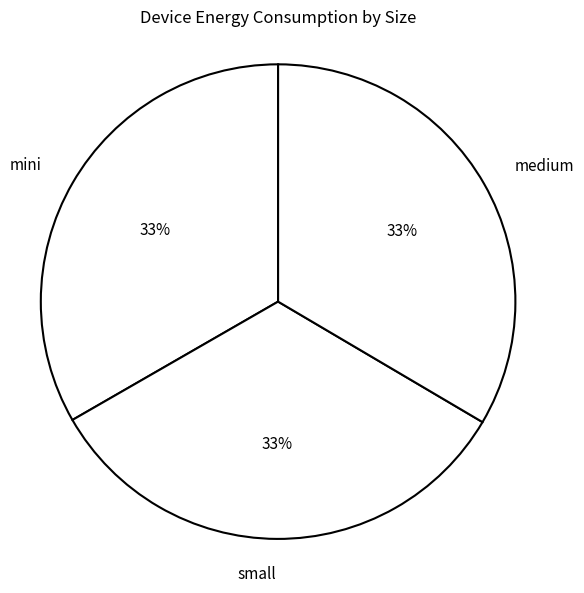

Is small the majority of the pie?

No